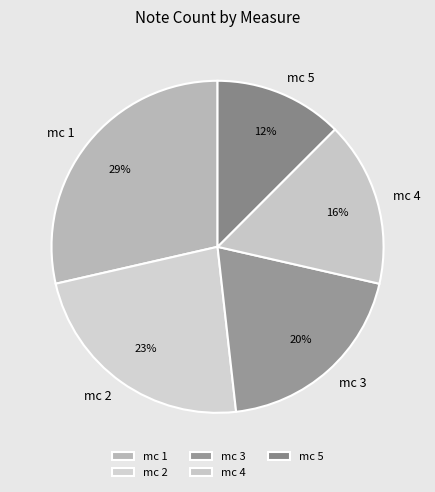

To the nearest percent, what portion does mc 1 represent?

29%